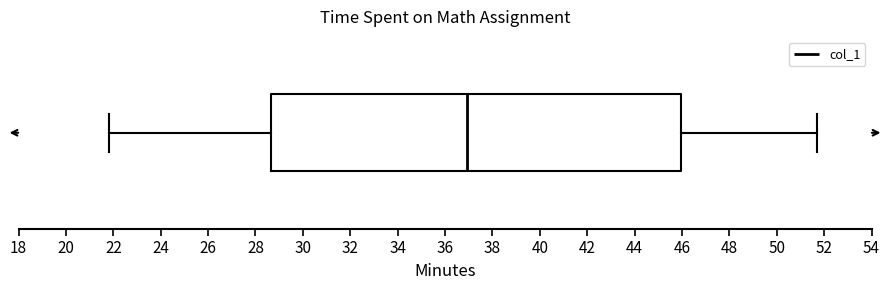

Transcribe this box plot: give where the median line is, the range the box spans, and where the two whiskers end, as read against the x-axis. The values are not printed on the chart, so give them approximately, as read against the axis.

median 37.0, box 28.6 to 46.0, whiskers 21.8 to 51.8